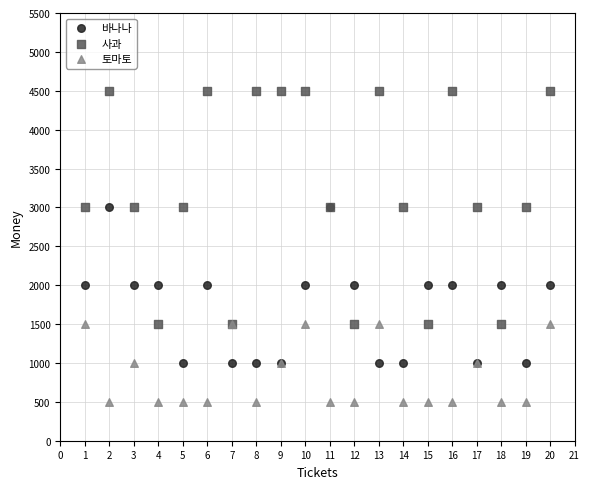

What is the X range (max minus min) for the scatter plot?

19